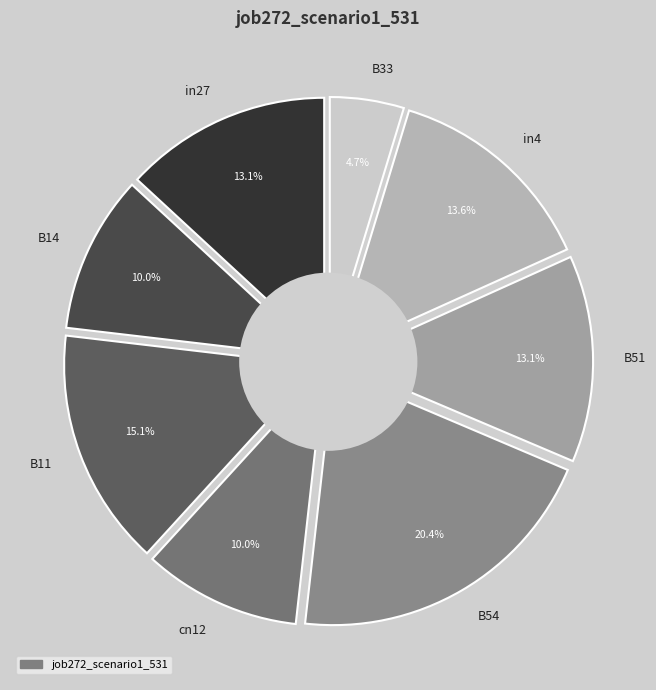

What percentage is the B54 slice, to the nearest percent?

20%